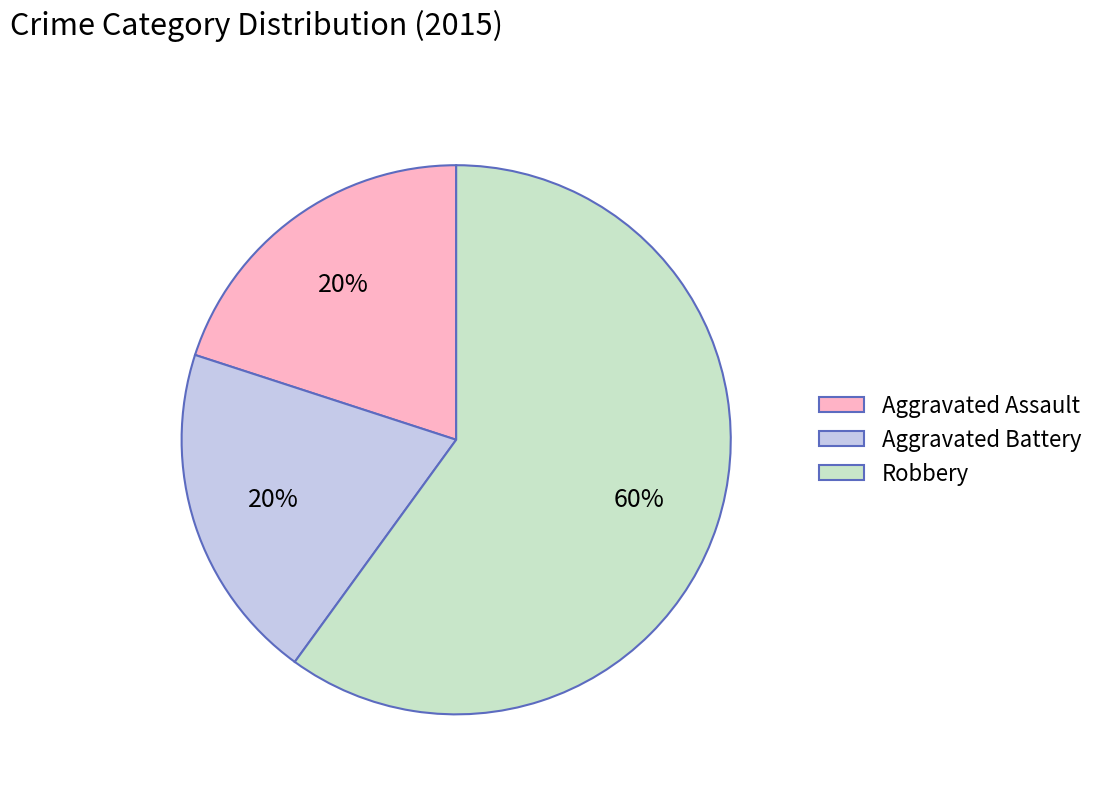

To the nearest percent, what is the difference between the largest and smallest slice percentages?

40%